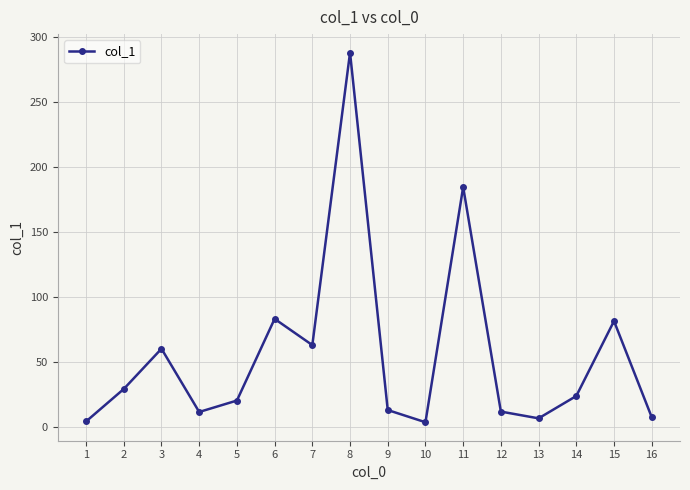

How many values exceed 23?

8